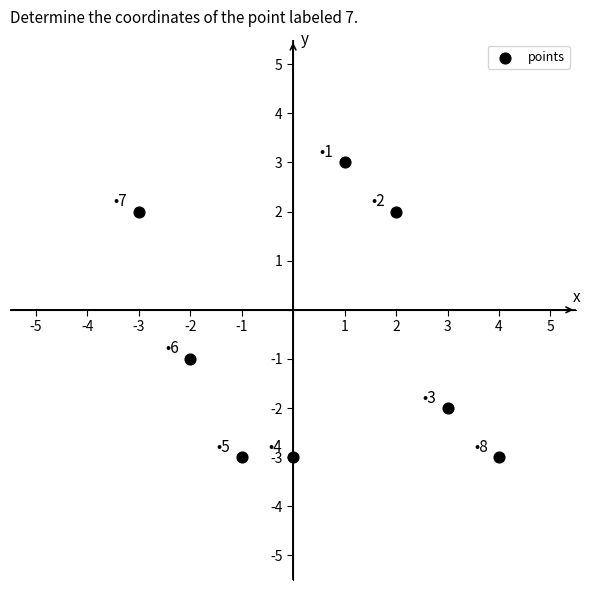

What is the range of X values (max minus min)?

7